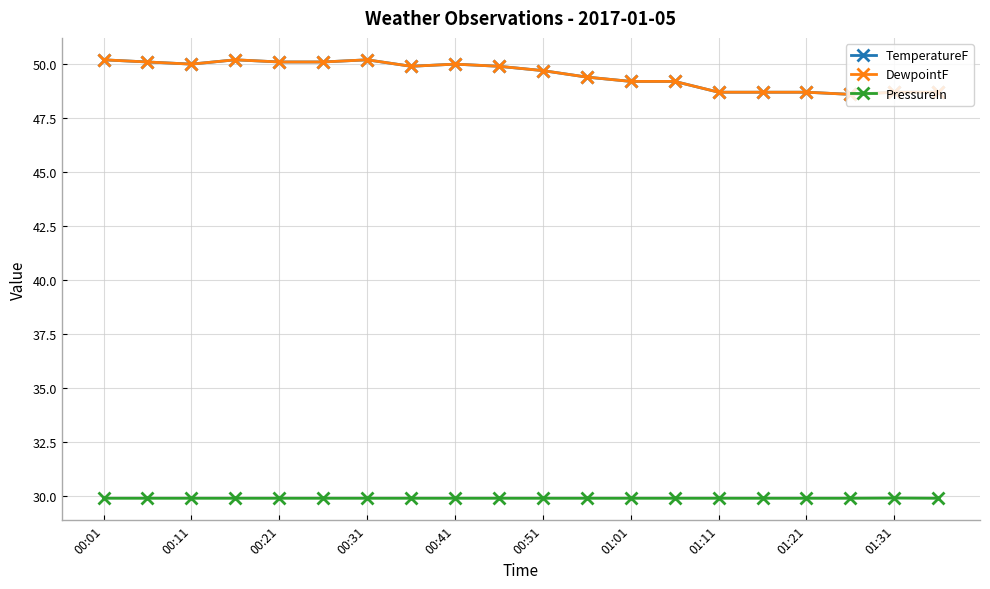

True or false: DewpointF and PressureIn cross at least once.

False